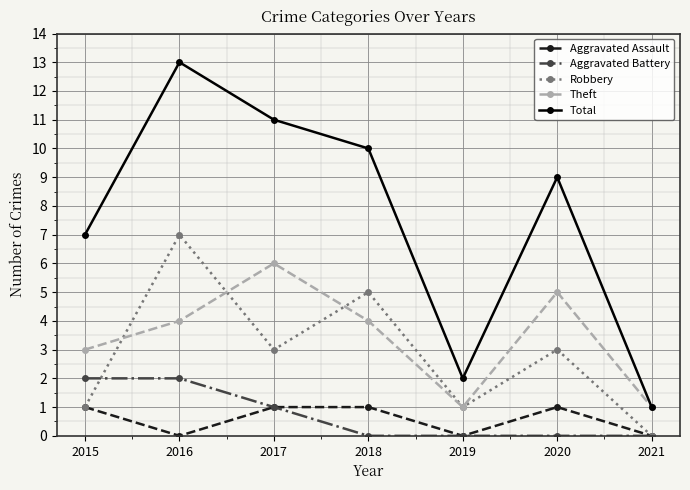

Reading left to right, extract all data points from this chart.

Aggravated Assault: 2015=1	2016=0	2017=1	2018=1	2019=0	2020=1	2021=0
Aggravated Battery: 2015=2	2016=2	2017=1	2018=0	2019=0	2020=0	2021=0
Robbery: 2015=1	2016=7	2017=3	2018=5	2019=1	2020=3	2021=0
Theft: 2015=3	2016=4	2017=6	2018=4	2019=1	2020=5	2021=1
Total: 2015=7	2016=13	2017=11	2018=10	2019=2	2020=9	2021=1